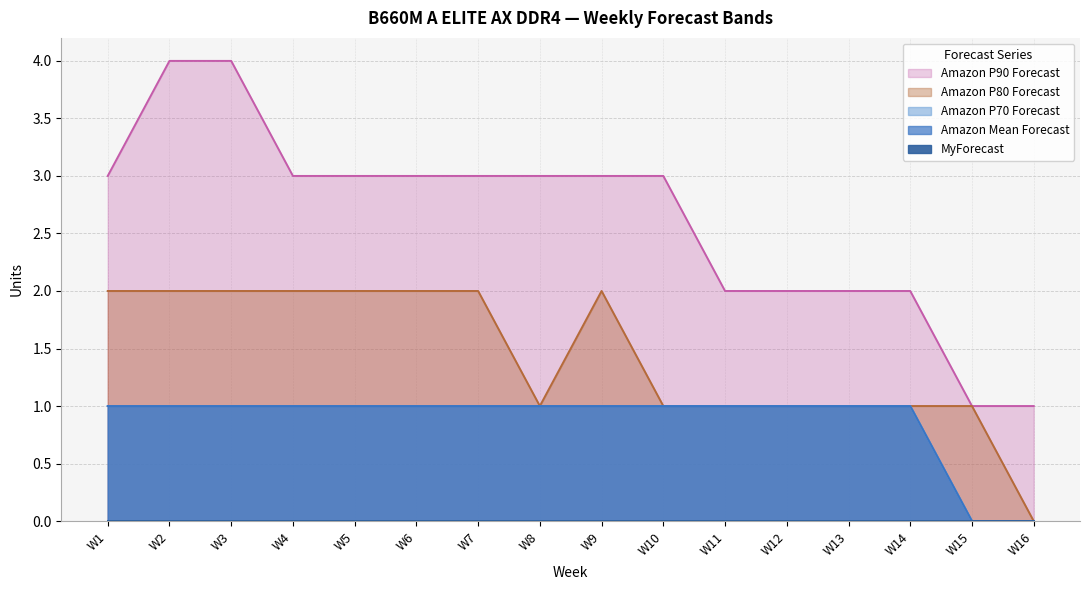

Between W1 and W2, which series saw the biggest shift?

Amazon P90 Forecast